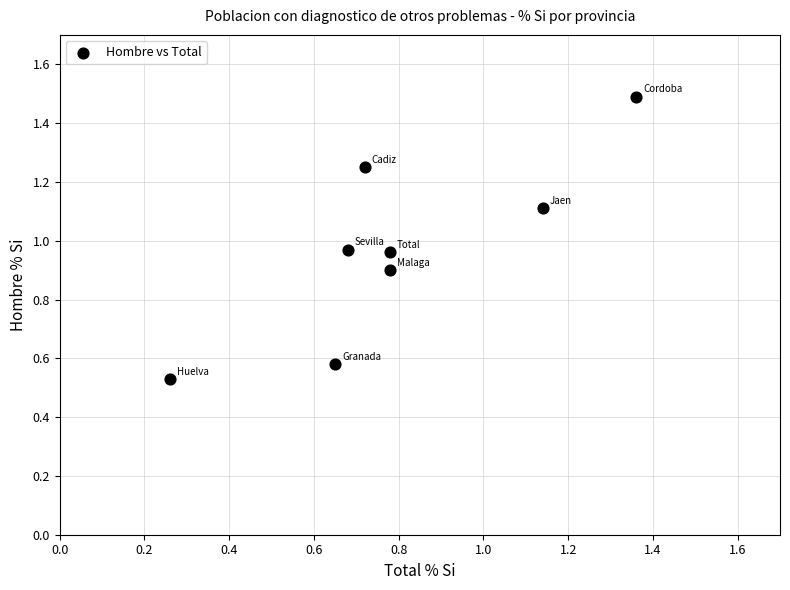

What is the range of X values (max minus min)?

1.1